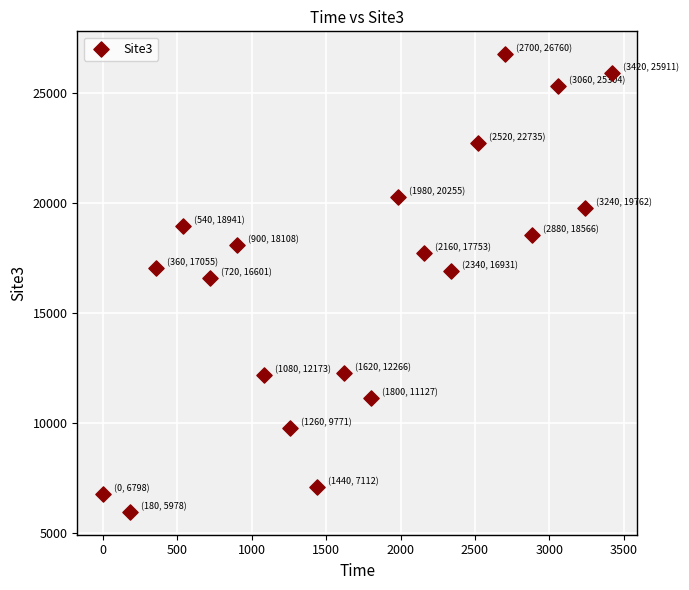

What is the range of Y values (max minus min)?

20782